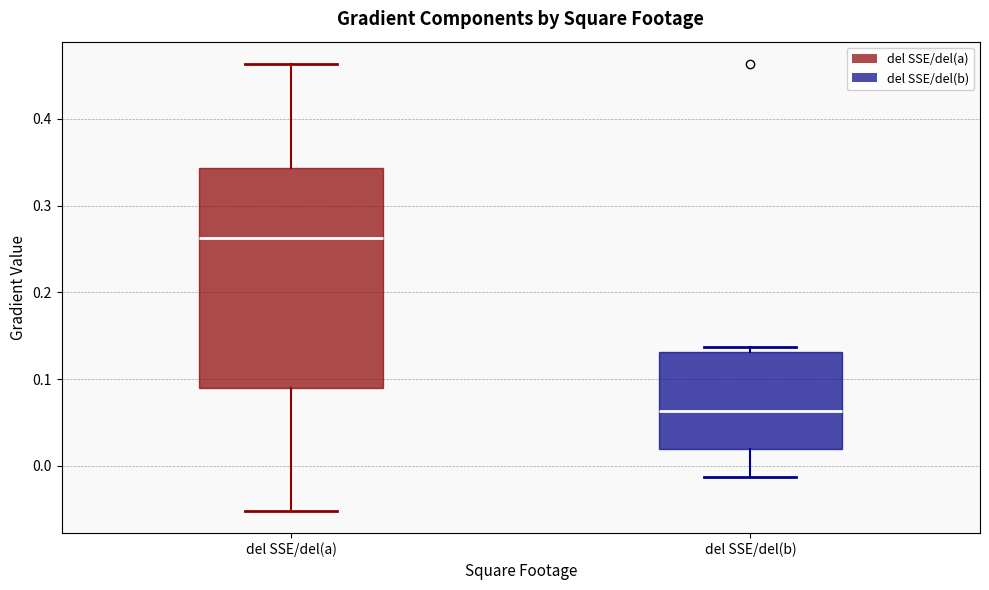

Reading left to right, transcribe this box plot: for each box, give where its median line is, the range the box spans, and where its two whiskers end, as read against the y-axis. The values are not printed on the chart, so give them approximately, as read against the axis.

del SSE/del(a): median 0.26, box 0.09 to 0.34, whiskers -0.05 to 0.46
del SSE/del(b): median 0.06, box 0.02 to 0.13, whiskers -0.01 to 0.14